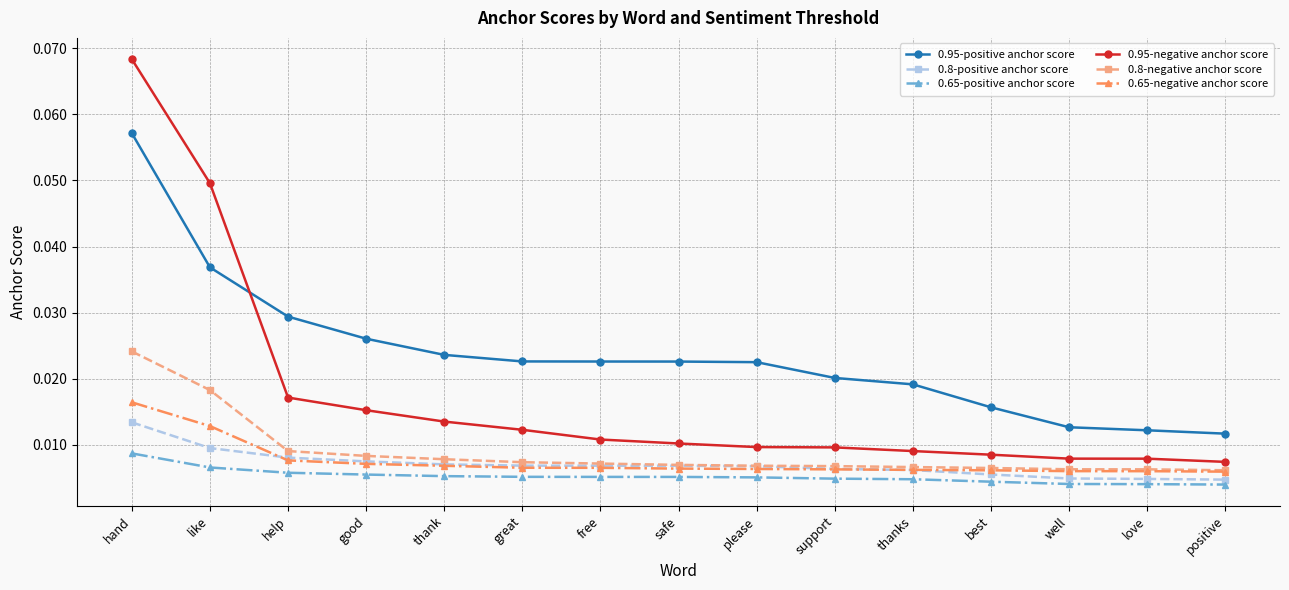

Which series has the largest range (max minus min)?

0.95-negative anchor score